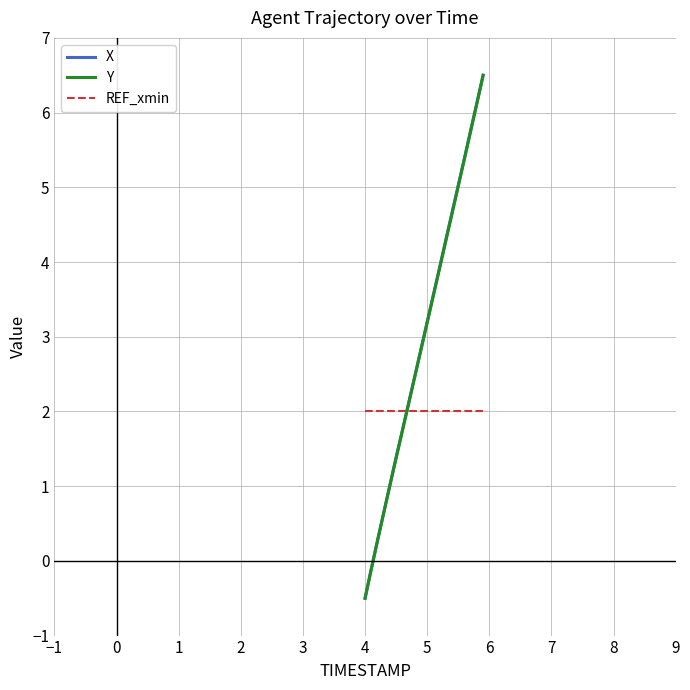

How many intersections are there between Y and REF_xmin?

1